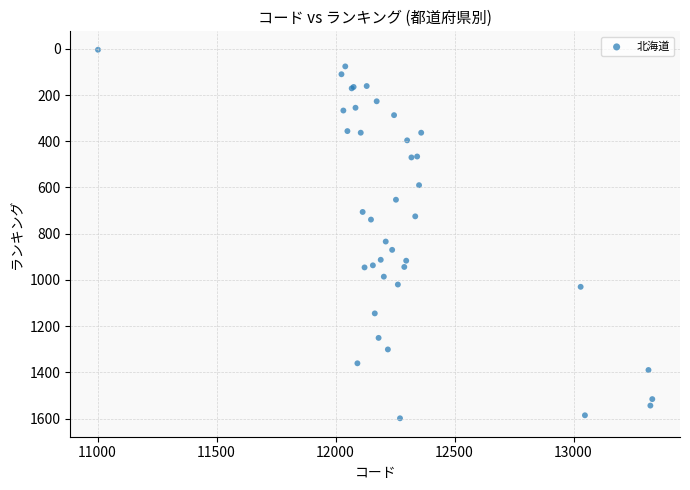

What Y value in the scatter plot is closest to 801?

834